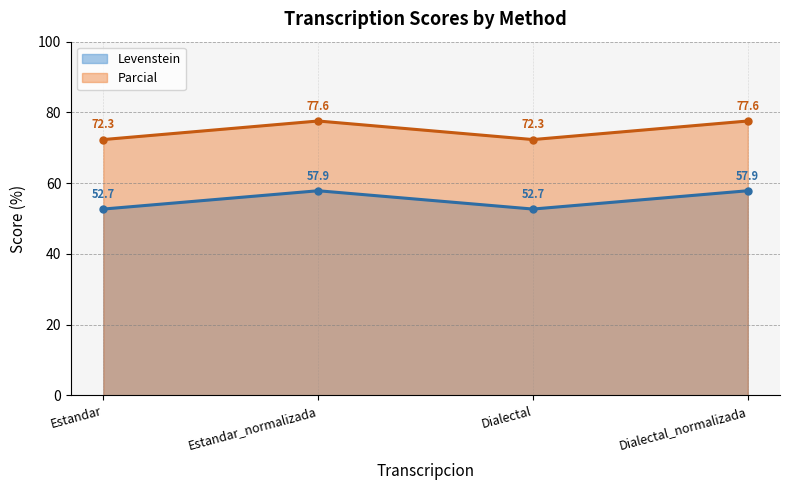

Reading left to right, list all the values displayed in this chart.

Levenstein: 52.7	57.9	52.7	57.9
Parcial: 72.3	77.6	72.3	77.6